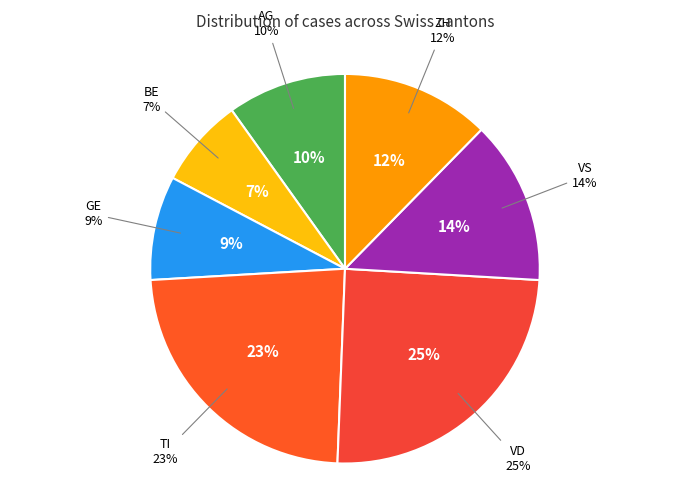

To the nearest percent, what is the difference between the VD and AG slice percentages?

15%